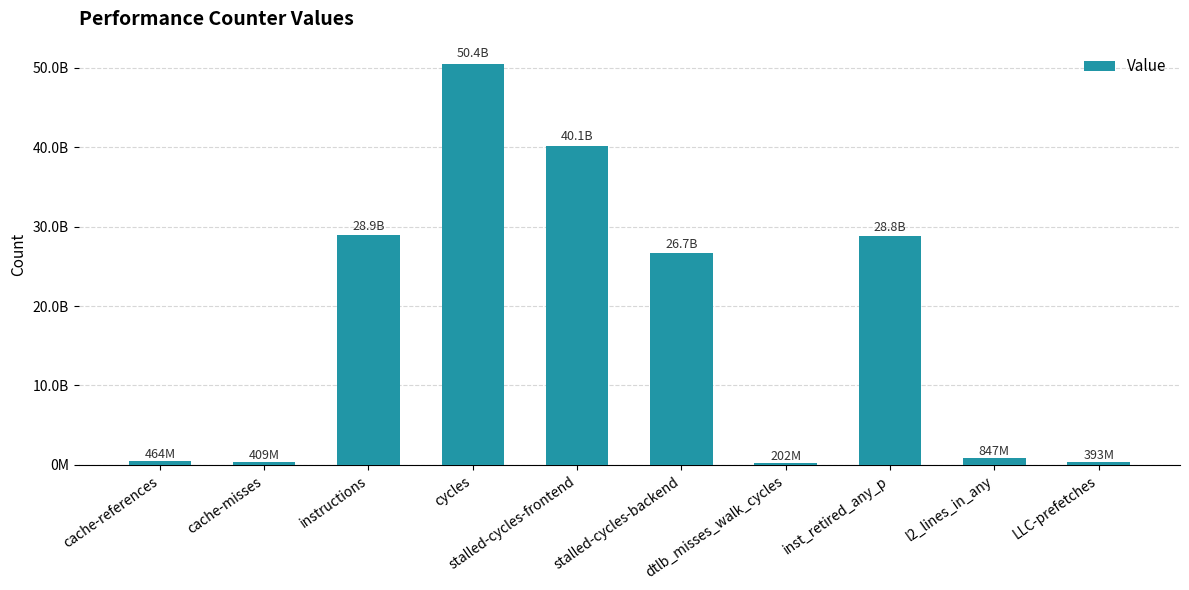

What is the label of the 9th bar from the right?

cache-misses